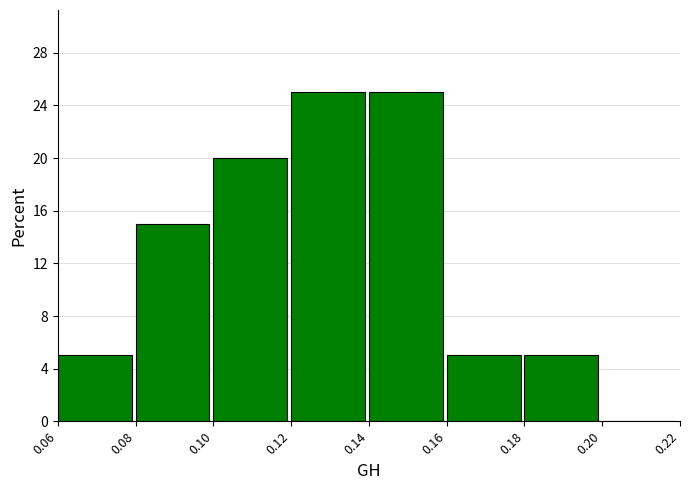

Reading left to right, transcribe this chart: for each bar, give the range it covers on the x-axis and its height. The values are not printed on the chart, so give them approximately, as read against the axis.

0.06 to 0.08: 5
0.08 to 0.10: 15
0.10 to 0.12: 20
0.12 to 0.14: 25
0.14 to 0.16: 25
0.16 to 0.18: 5
0.18 to 0.20: 5
0.20 to 0.22: 0